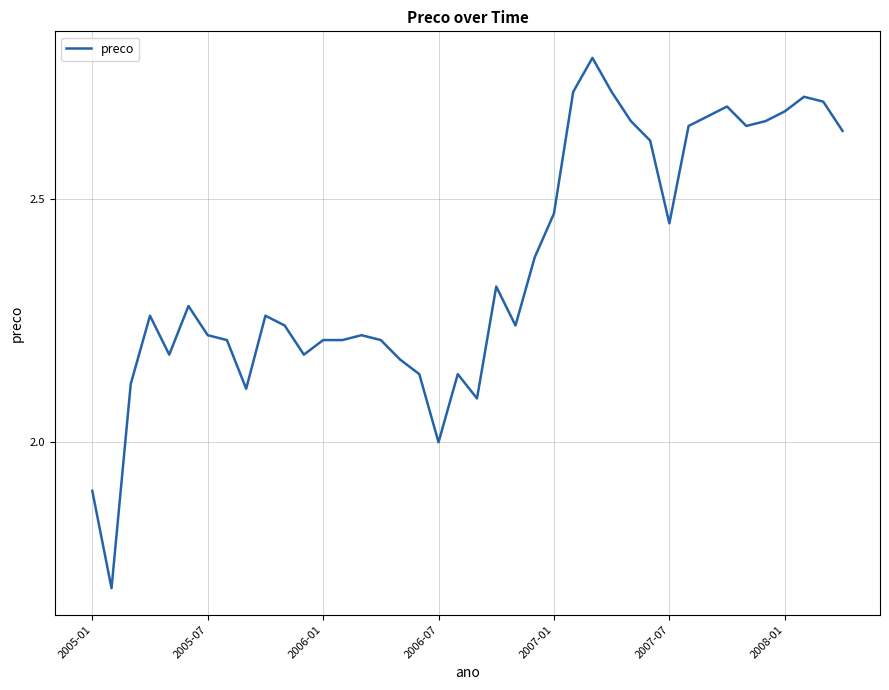

Does the chart have visible grid lines?

Yes